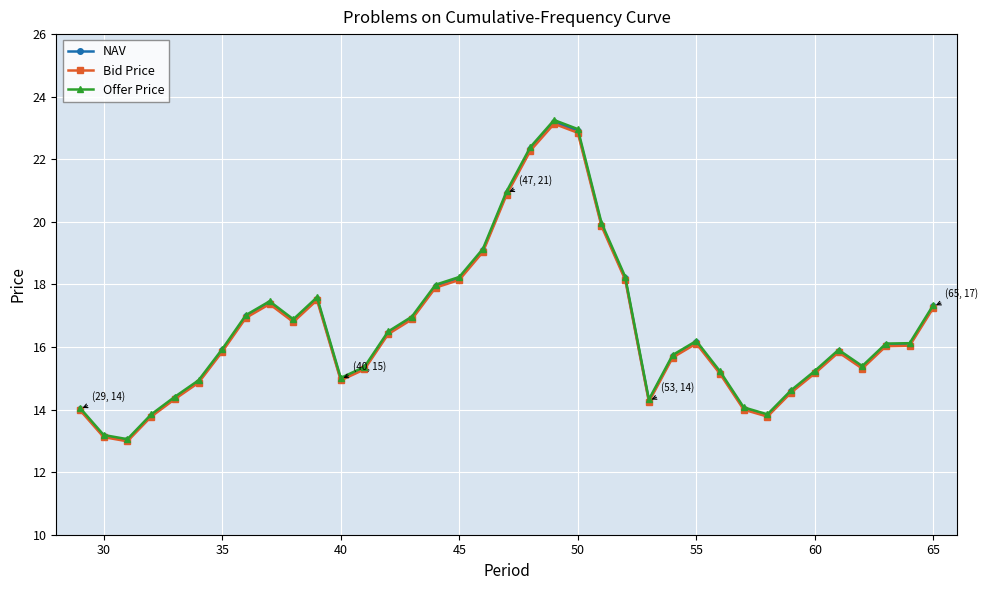

True or false: Offer Price and NAV cross at least once.

False